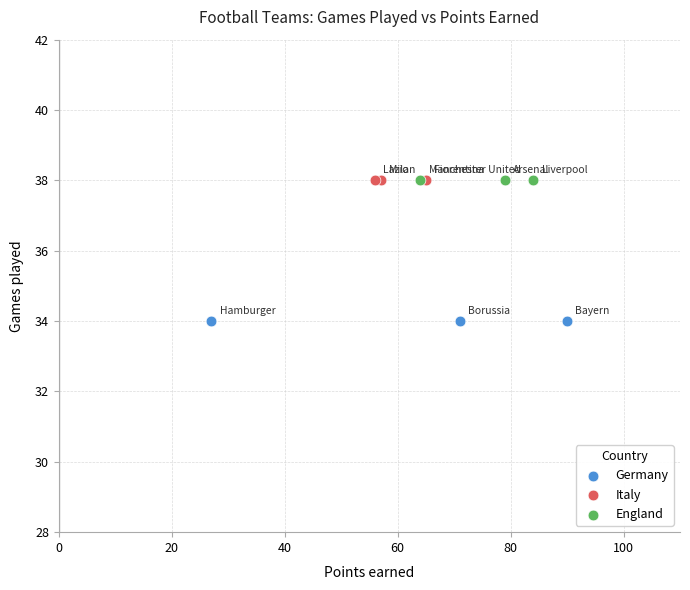

Which series contains the lowest Y value?

Germany